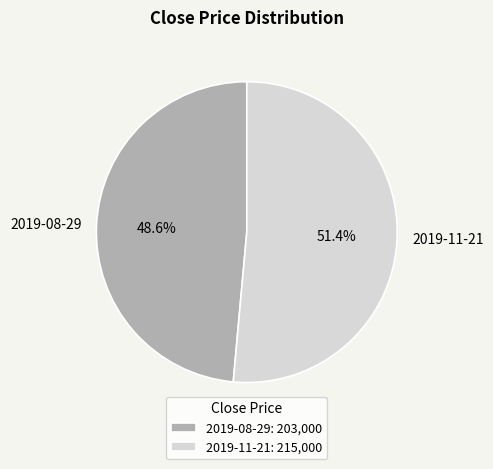

Between 2019-11-21 and 2019-08-29, which is larger?

2019-11-21